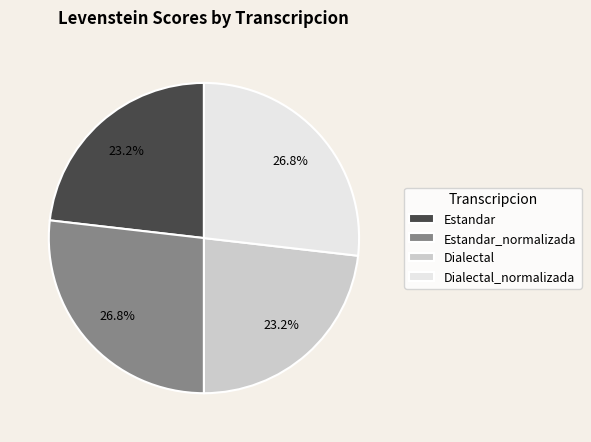

The Estandar slice represents 23% of the pie. True or false?

True